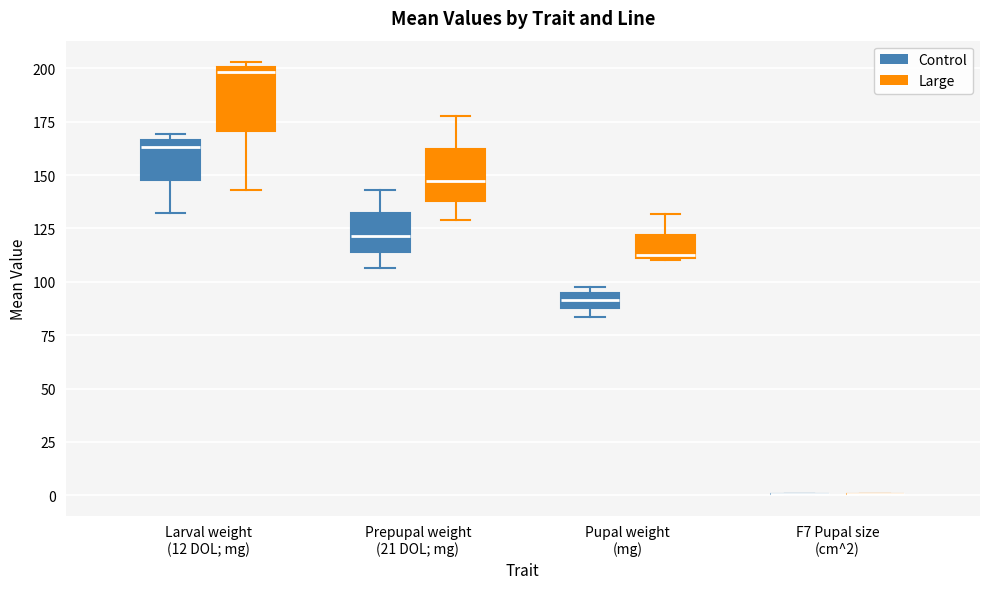

Where is the upper edge of the box for Larval weight (12 DOL; mg) (Large) on the y-axis? The values are not printed on the chart, so give them approximately, as read against the axis.

200